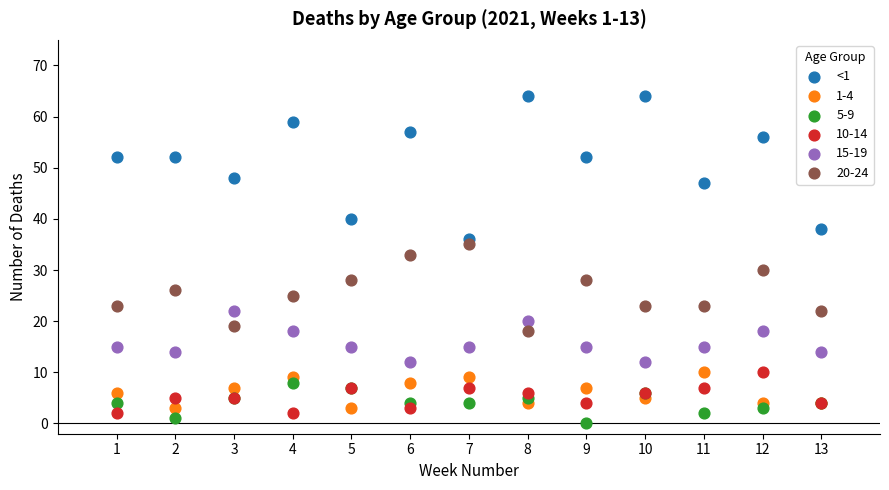

Which series contains the highest Y value?

<1